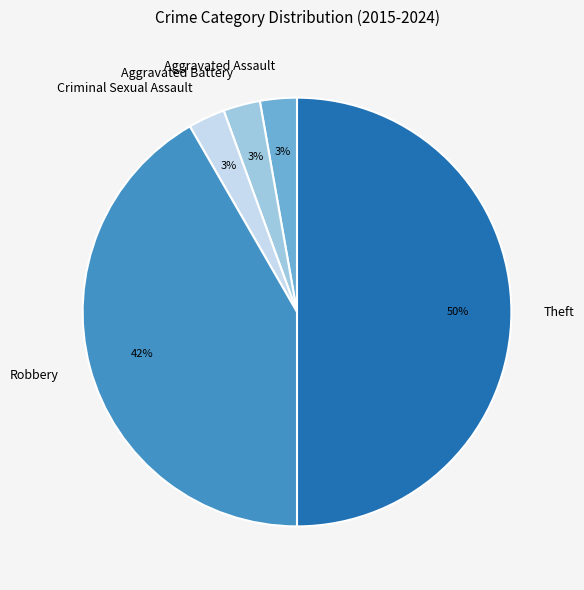

To the nearest percent, what is the difference between the Theft and Criminal Sexual Assault slice percentages?

47%